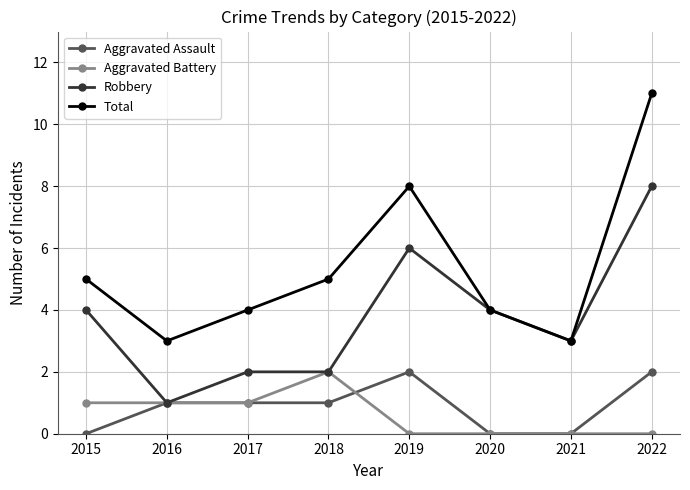

Reading right to left, transcribe all the data shown in this chart.

Aggravated Assault: 2	0	0	2	1	1	1	0
Aggravated Battery: 0	0	0	0	2	1	1	1
Robbery: 8	3	4	6	2	2	1	4
Total: 11	3	4	8	5	4	3	5